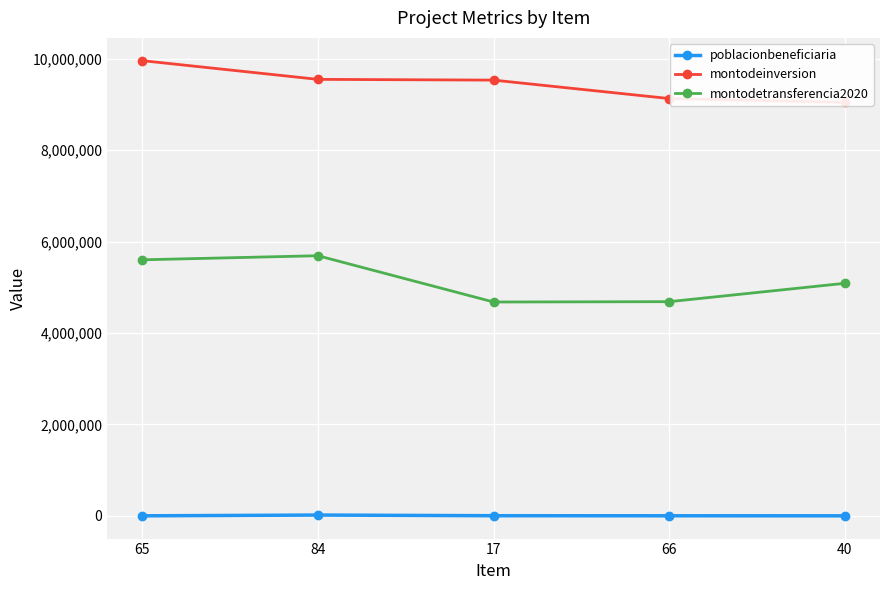

At which label does poblacionbeneficiaria first exceed 1916?

84